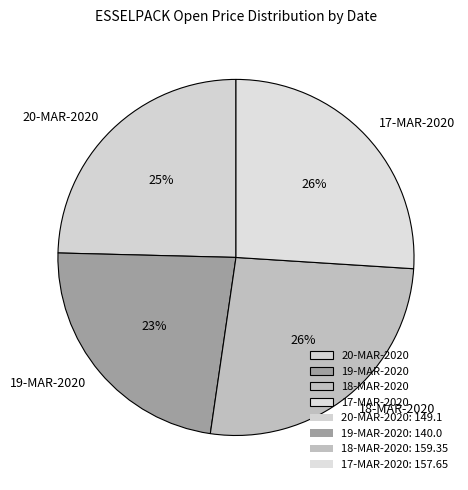

Which slice is the smallest?

19-MAR-2020